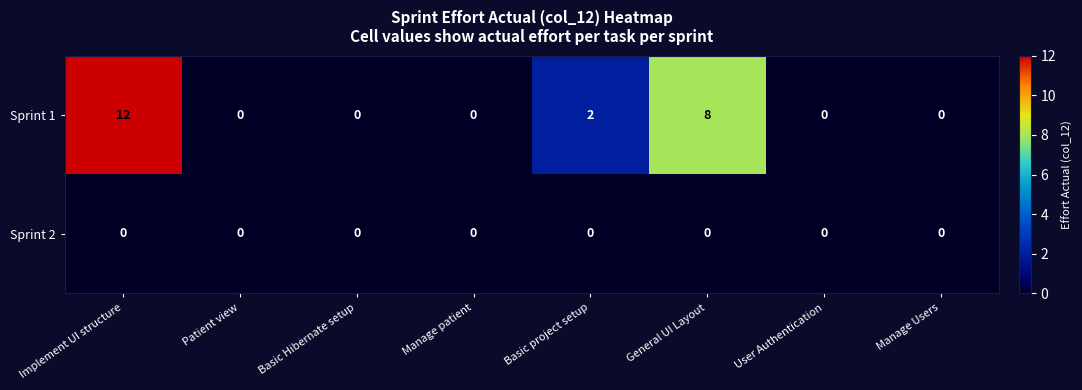

Which series has the largest range (max minus min)?

Sprint 1